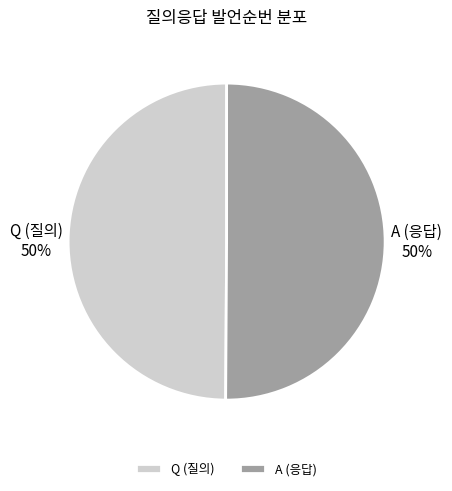

True or false: Q accounts for 50% of the total.

True